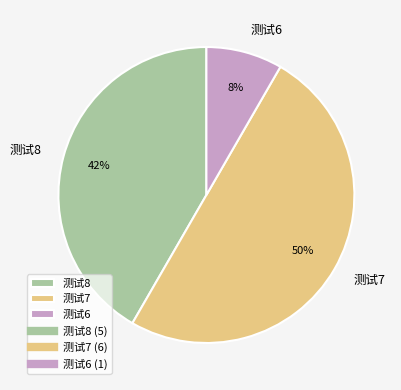

True or false: 测试8 accounts for 42% of the total.

True